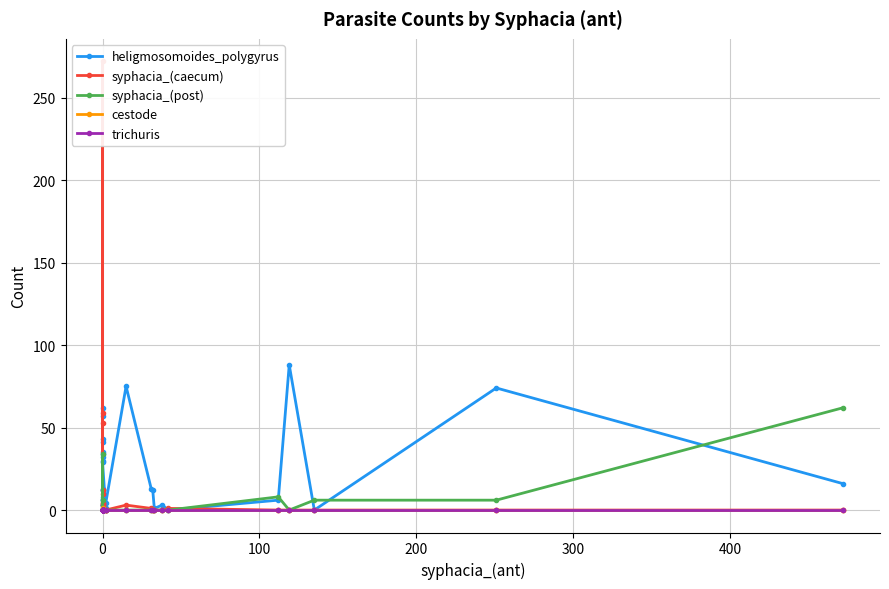

Is this an area chart (filled region under the line)?

No